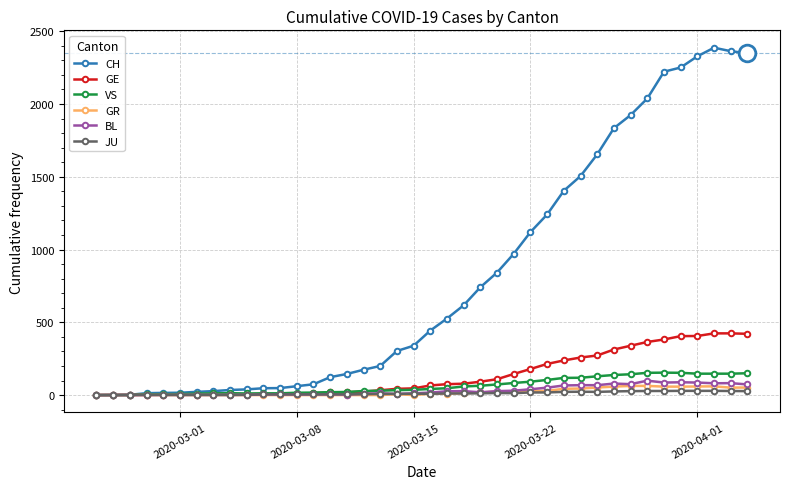

What is the maximum value shown in the chart?

2387